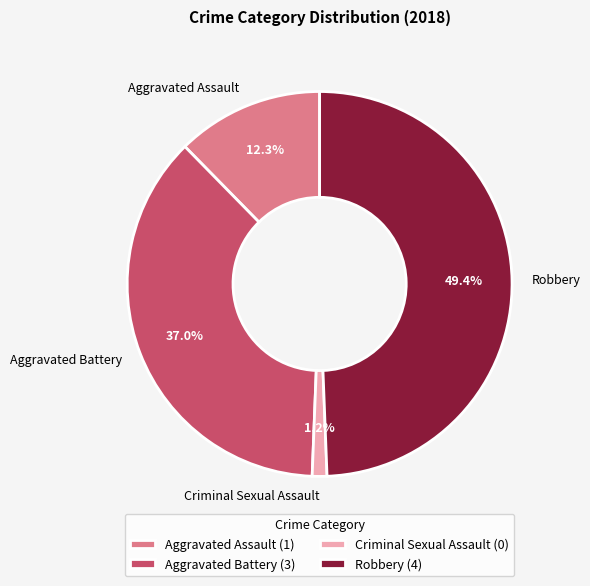

To the nearest percent, what is the difference between the largest and smallest slice percentages?

48%